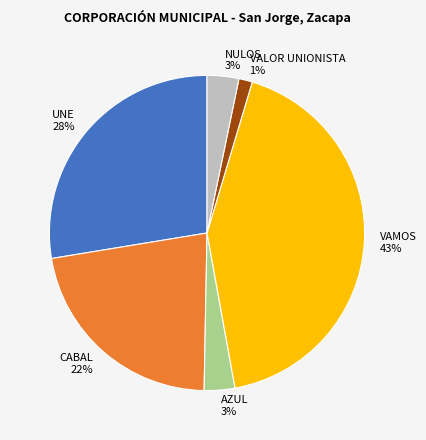

Which slice is the largest?

VAMOS 43%